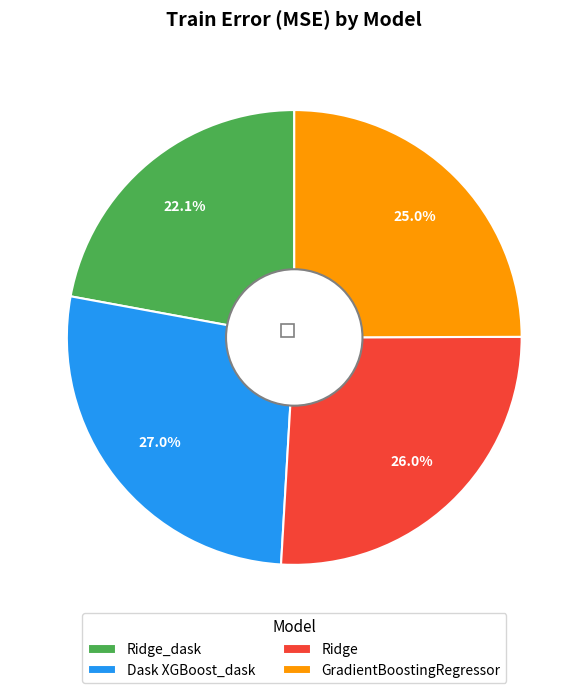

What percentage is the GradientBoostingRegressor slice, to the nearest percent?

25%